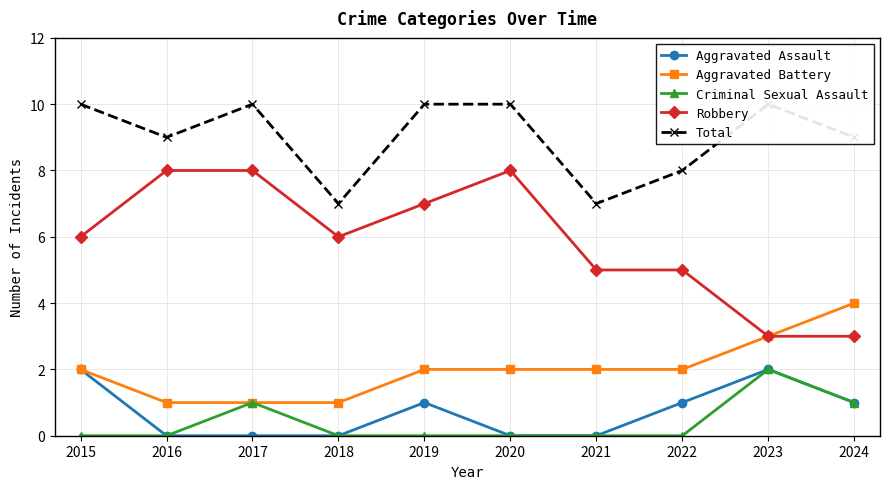

Which series has the largest total across all categories?

Total